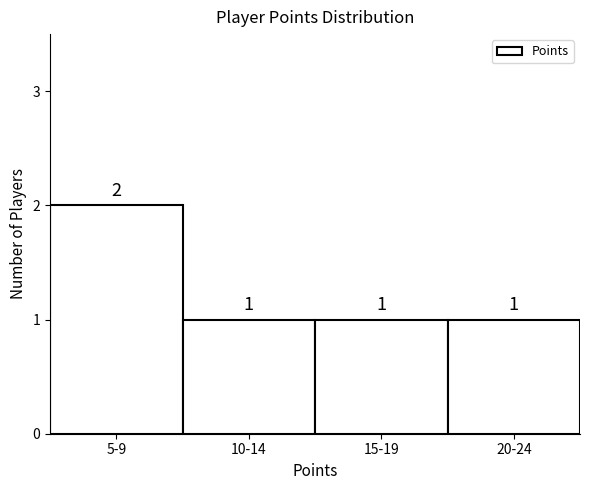

Reading left to right, transcribe all the data shown in this chart.

2	1	1	1